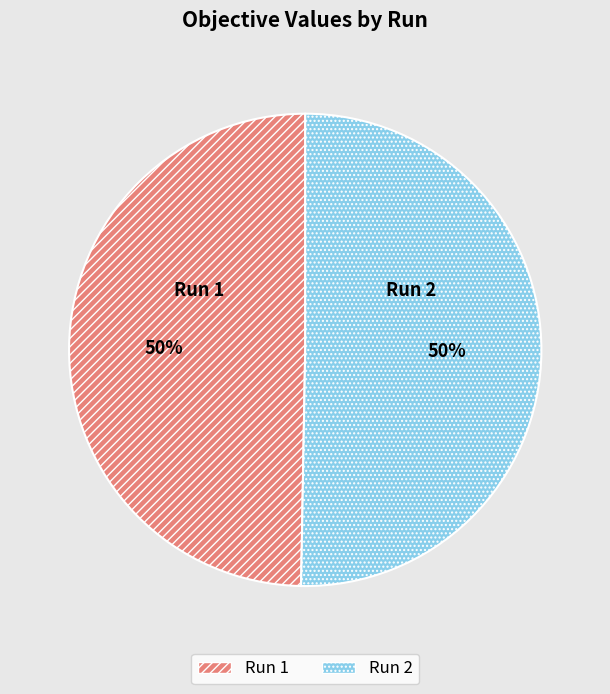

To the nearest percent, what is the average slice percentage?

50%